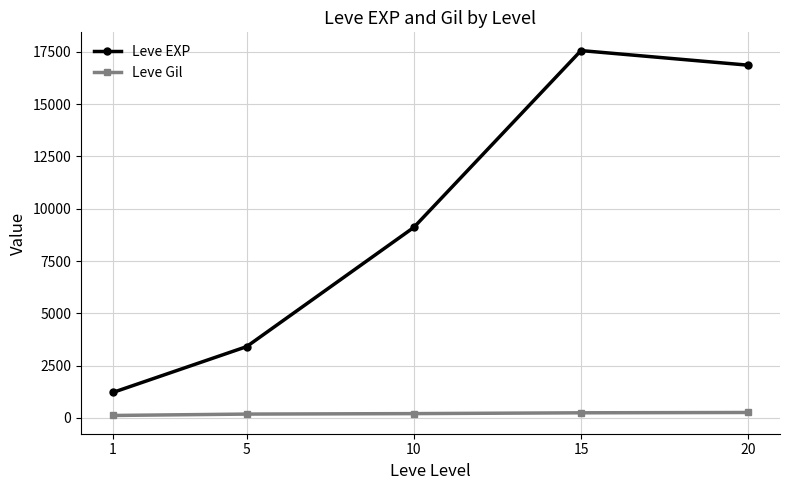

The value of Leve Gil at 20 is 257.0. True or false?

True